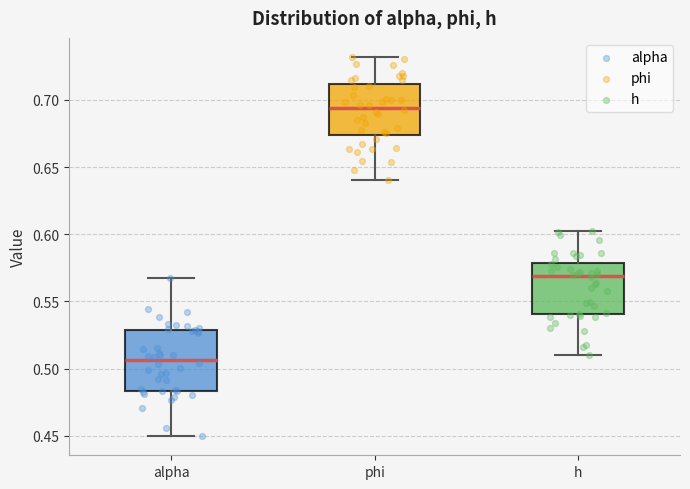

Reading left to right, transcribe this box plot: for each box, give where its median line is, the range the box spans, and where its two whiskers end, as read against the y-axis. The values are not printed on the chart, so give them approximately, as read against the axis.

alpha: median 0.505, box 0.485 to 0.530, whiskers 0.450 to 0.565
phi: median 0.695, box 0.675 to 0.710, whiskers 0.640 to 0.730
h: median 0.570, box 0.540 to 0.580, whiskers 0.510 to 0.605